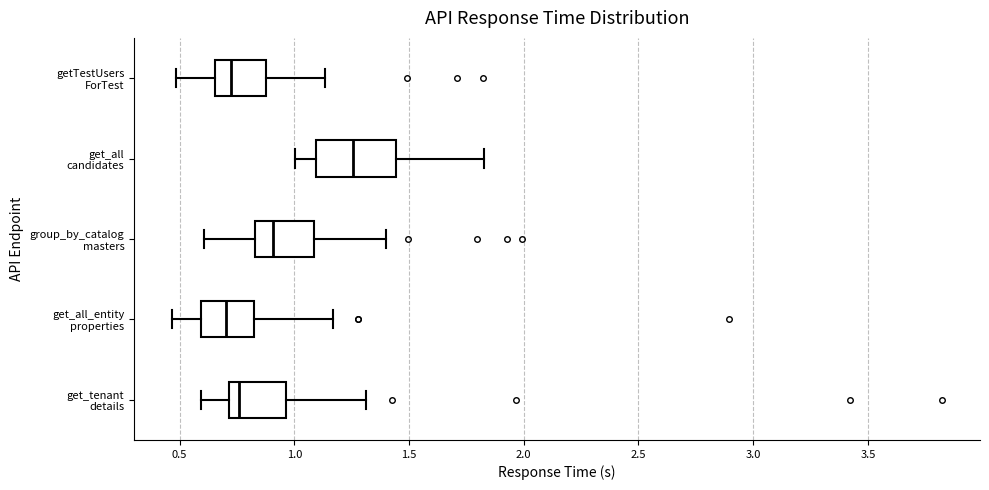

Where does the left whisker of the box for get_all_entity properties end on the x-axis? The values are not printed on the chart, so give them approximately, as read against the axis.

0.45